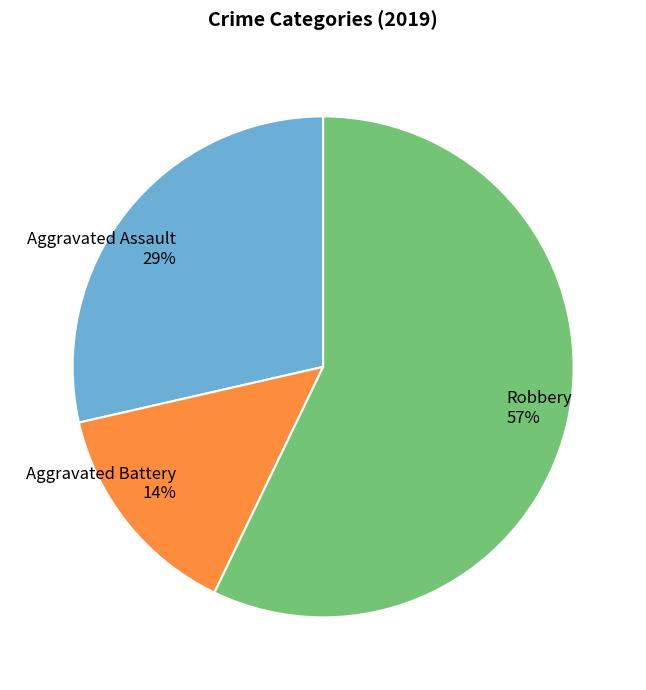

To the nearest percent, what percentage of the pie is Robbery?

57%